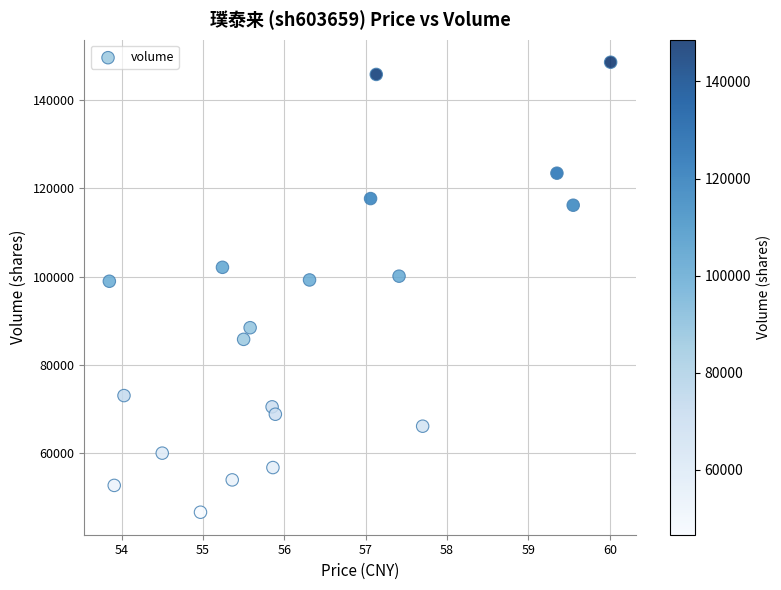

What is the range of Y values (max minus min)?

101915